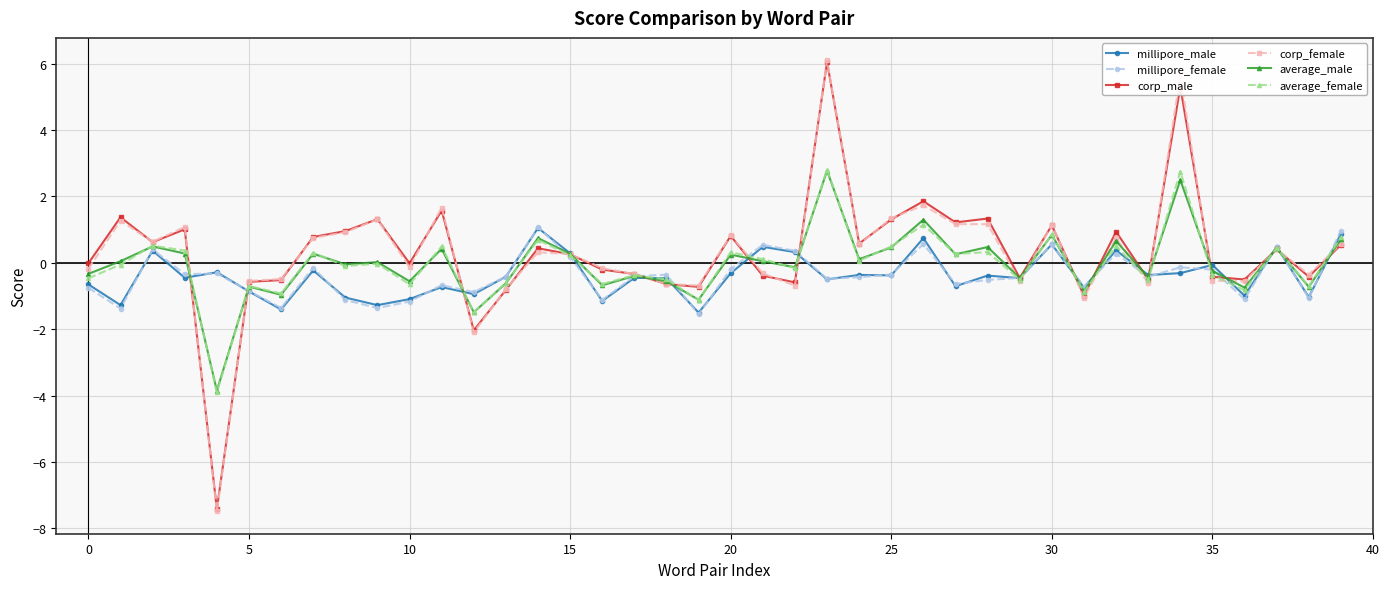

What is the value of the millipore_female point at the 12th from the left?

-0.7